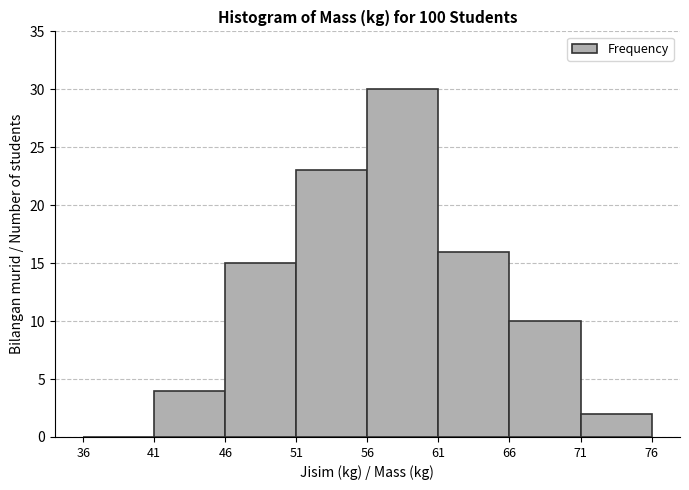

Reading left to right, list every bar in this chart as the range it spans on the x-axis followed by its height. The values are not printed on the chart, so give them approximately, as read against the axis.

36 to 41: 0
41 to 46: 4
46 to 51: 15
51 to 56: 23
56 to 61: 30
61 to 66: 16
66 to 71: 10
71 to 76: 2